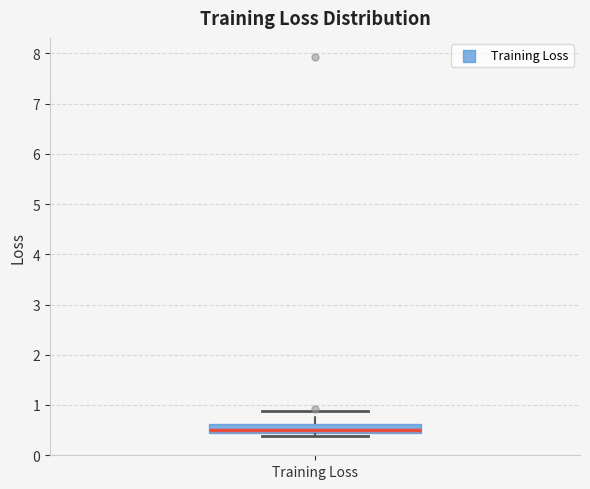

Transcribe this box plot: give where the median line is, the range the box spans, and where the two whiskers end, as read against the y-axis. The values are not printed on the chart, so give them approximately, as read against the axis.

median 0.5, box 0.4 to 0.6, whiskers 0.4 (just below the box's lower edge) to 0.9